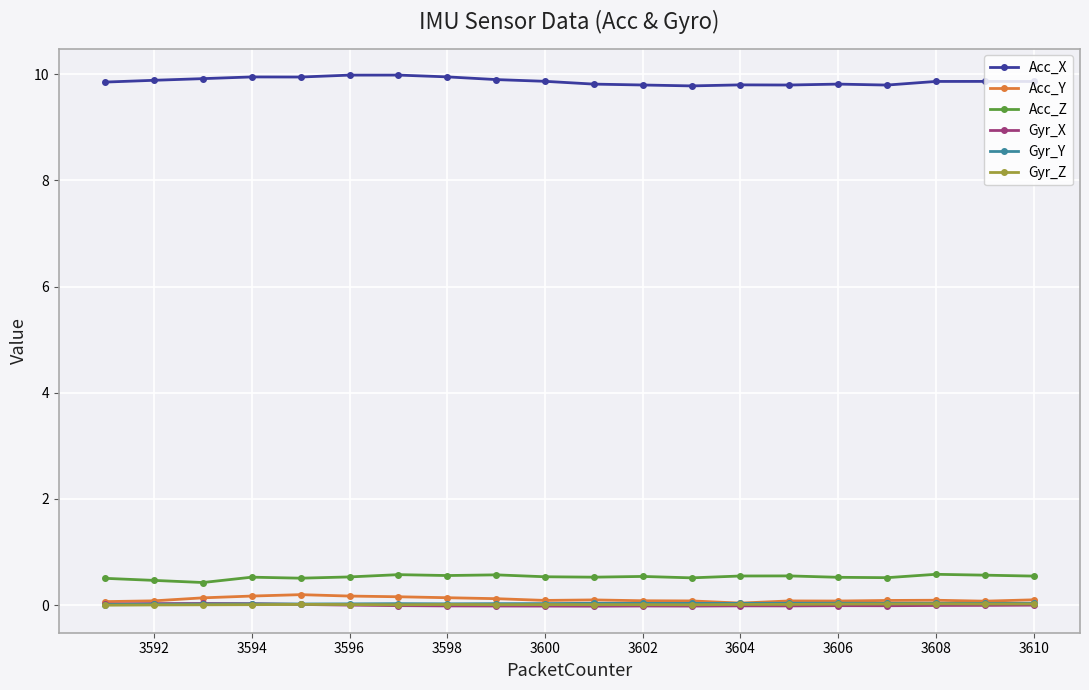

What is the maximum value shown in the chart?

10.0